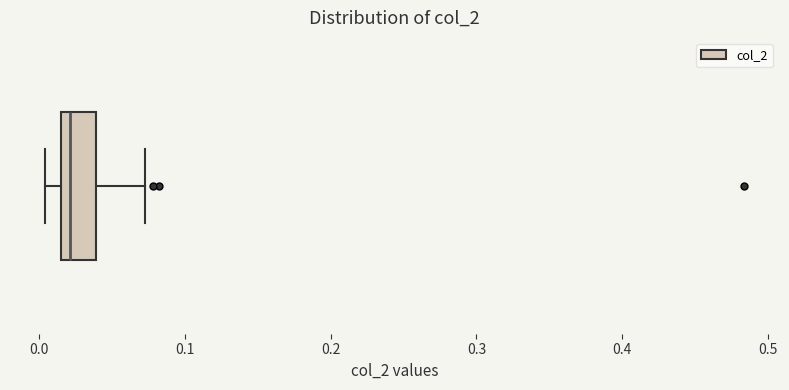

Transcribe this box plot: give where the median line is, the range the box spans, and where the two whiskers end, as read against the x-axis. The values are not printed on the chart, so give them approximately, as read against the axis.

median 0.02 (just right of the box's left edge), box 0.02 to 0.04, whiskers 0.00 to 0.07